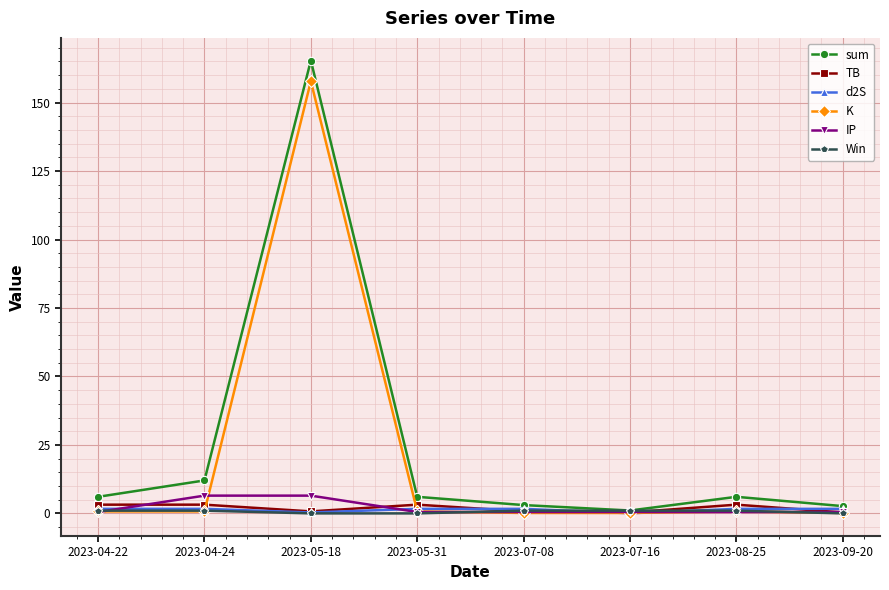

Is it true that TB equals 3.2 at 2023-04-22?

True